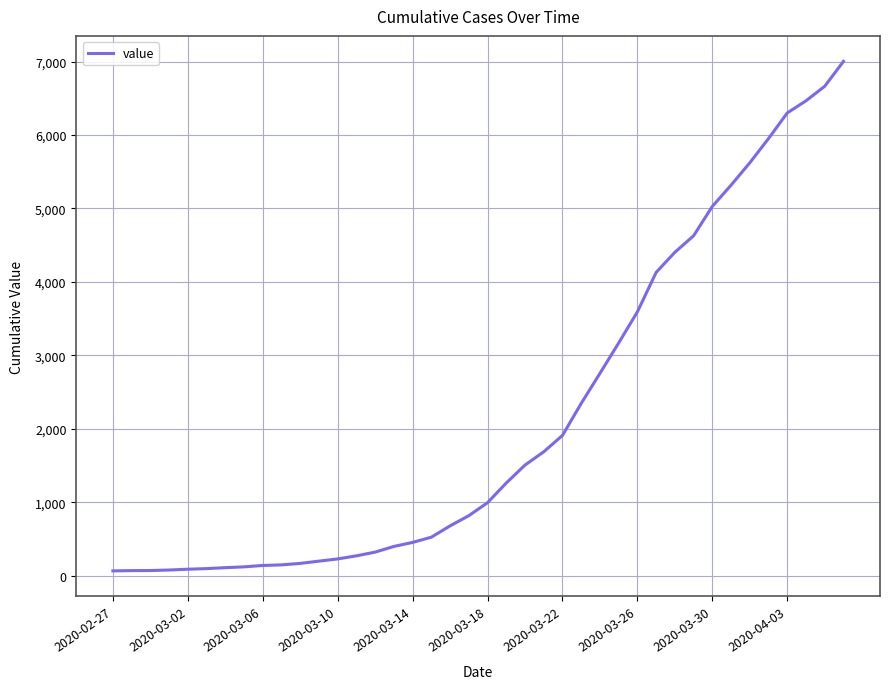

What is the difference between the maximum and minimum values?

6939